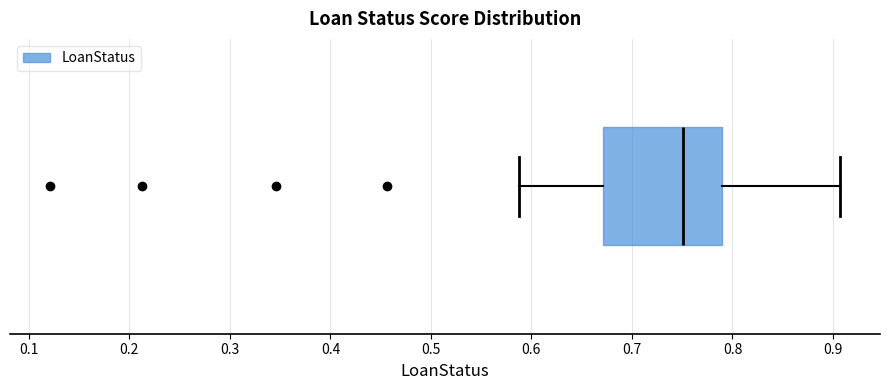

Where is the left edge of the box on the x-axis? The values are not printed on the chart, so give them approximately, as read against the axis.

0.67